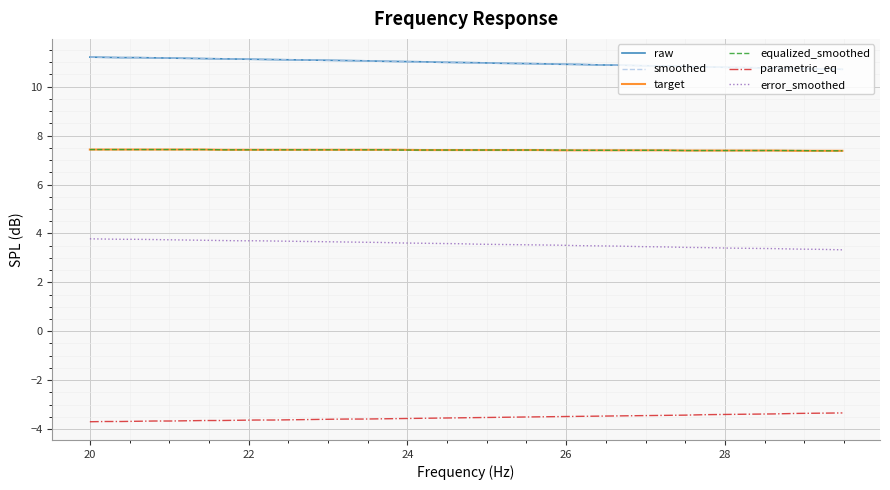

What is the maximum value shown in the chart?

11.2